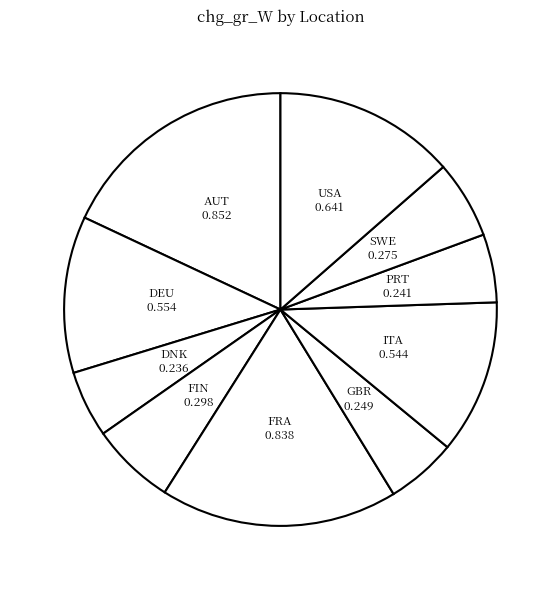

Do FRA and ITA together represent more than half of the pie?

No